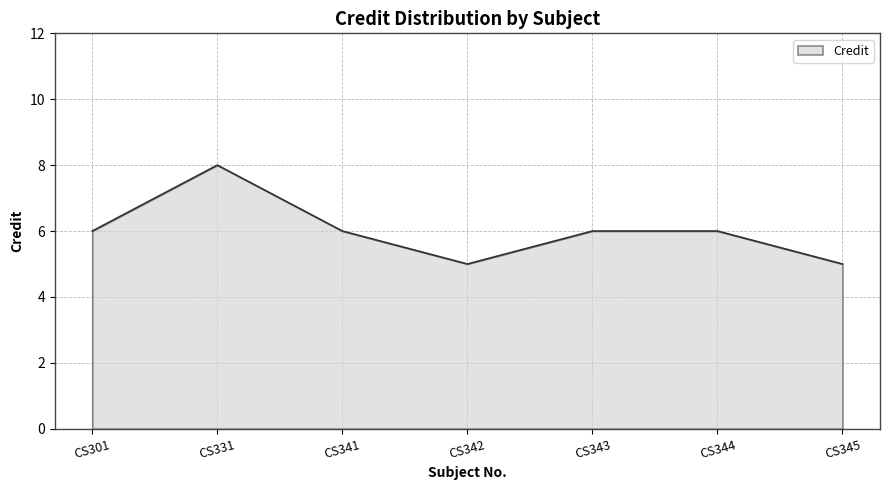

Reading left to right, extract all data points from this chart.

6	8	6	5	6	6	5